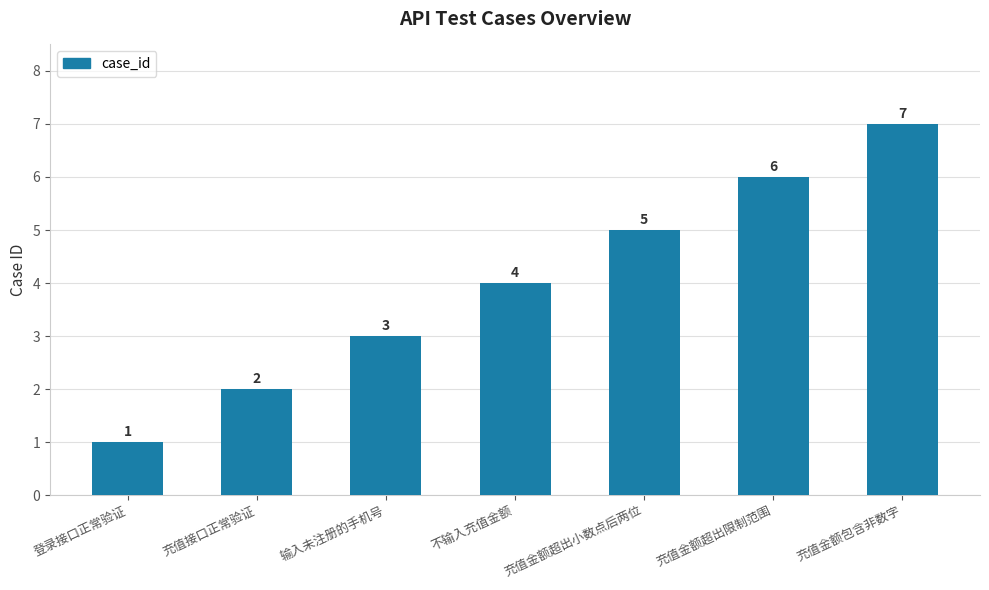

What is the label of the 7th bar from the left?

充值金额包含非数字